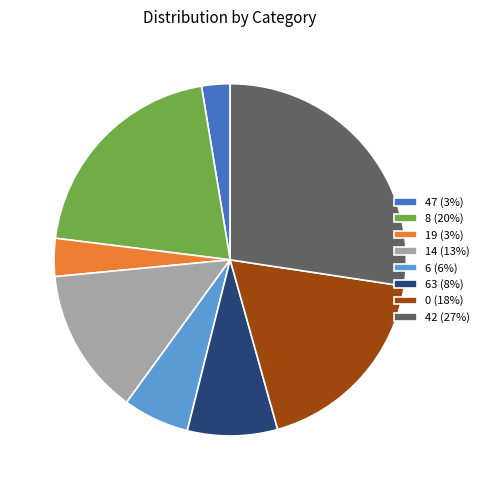

Between 6 (6%) and 14 (13%), which is larger?

14 (13%)